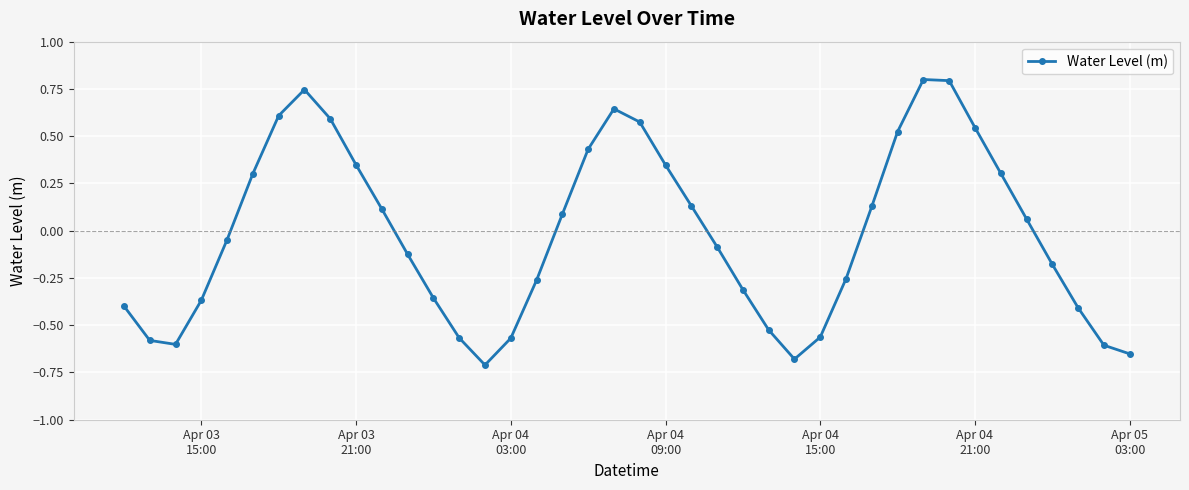

True or false: the data has more than 1 interior local peaks.

True